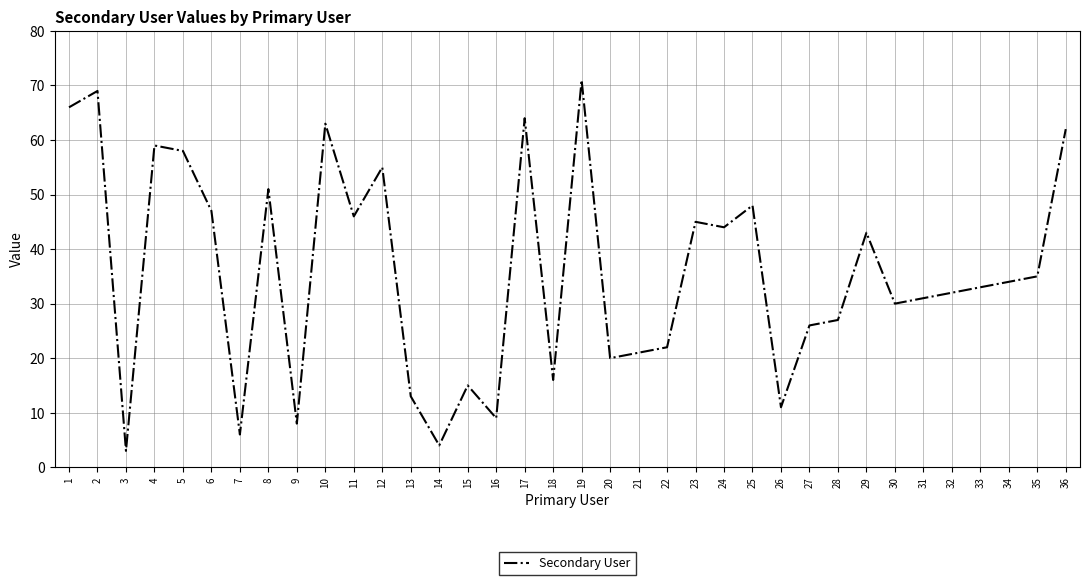

At which category does the chart reach its peak across all series?

19